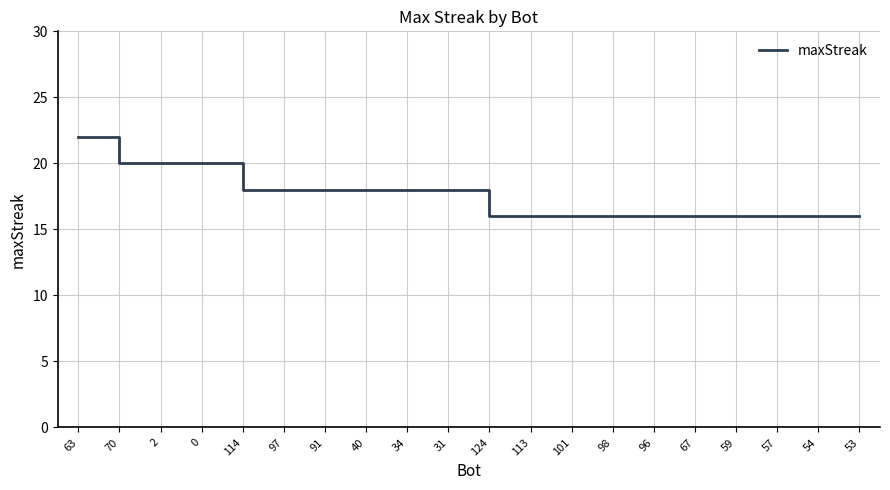

Is it true that the value at 70 is 10?

False